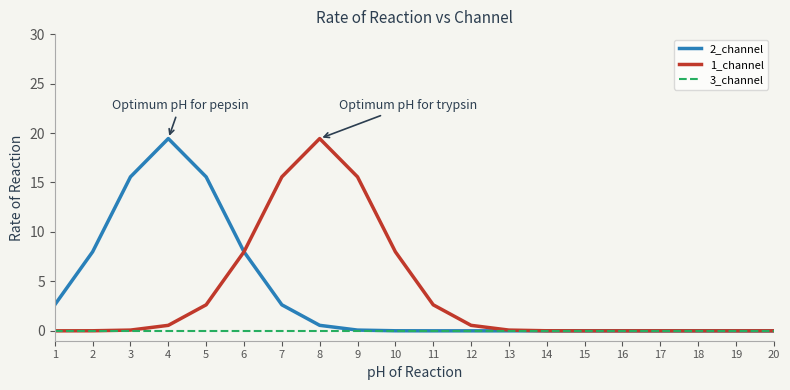

What is the sum of all 2_channel values?

72.4